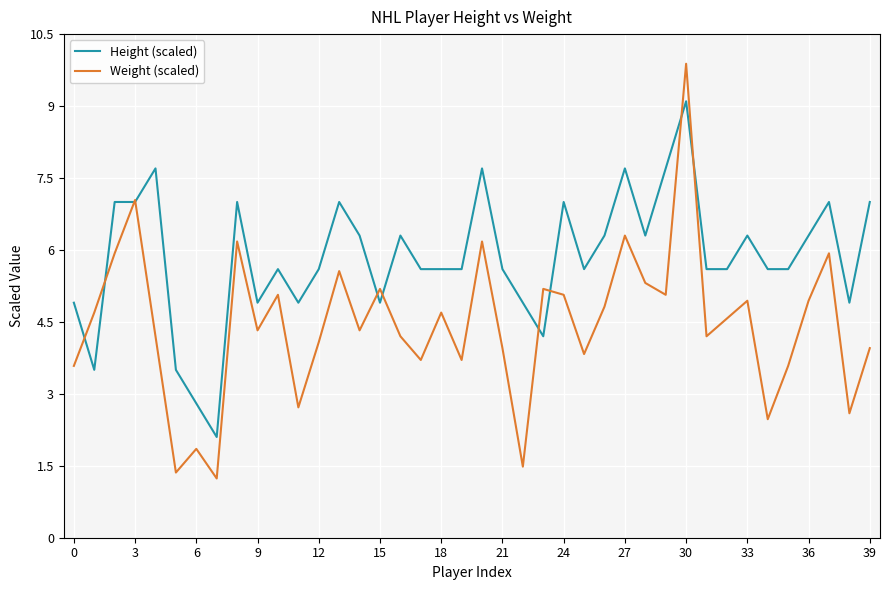

Which series has the largest total across all categories?

Height (scaled)